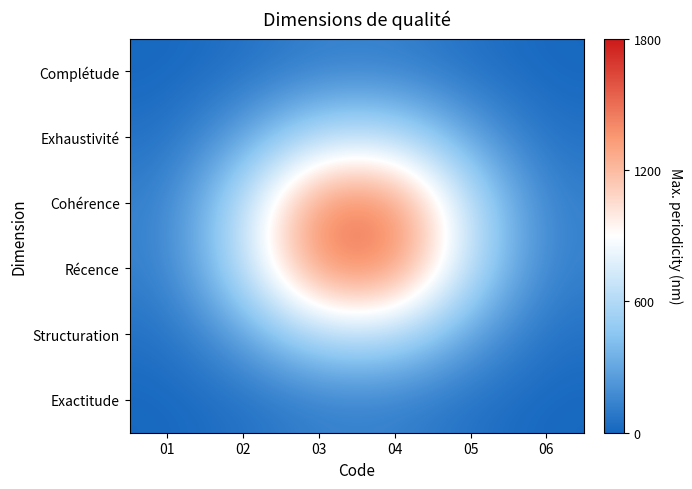

List the series in order of their peak value, highest first.

Cohérence, Récence, Exhaustivité, Structuration, Complétude, Exactitude